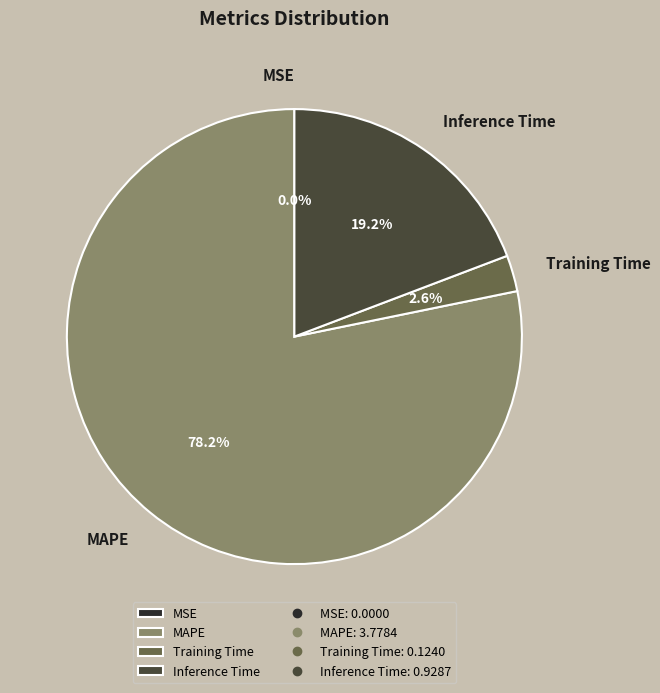

Does MAPE account for over 50% of the chart?

Yes